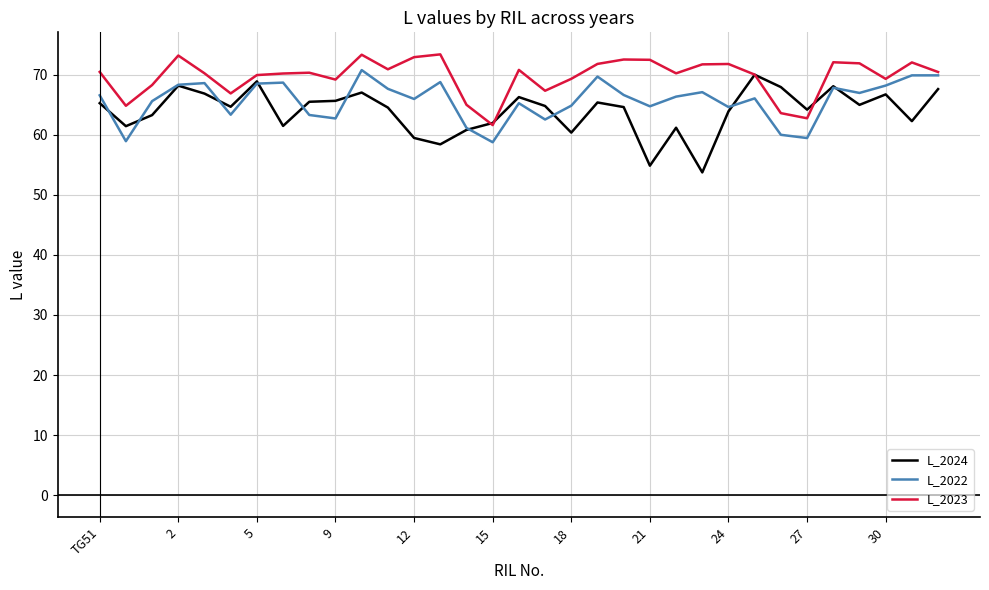

Which series has the widest spread of values?

L_2024